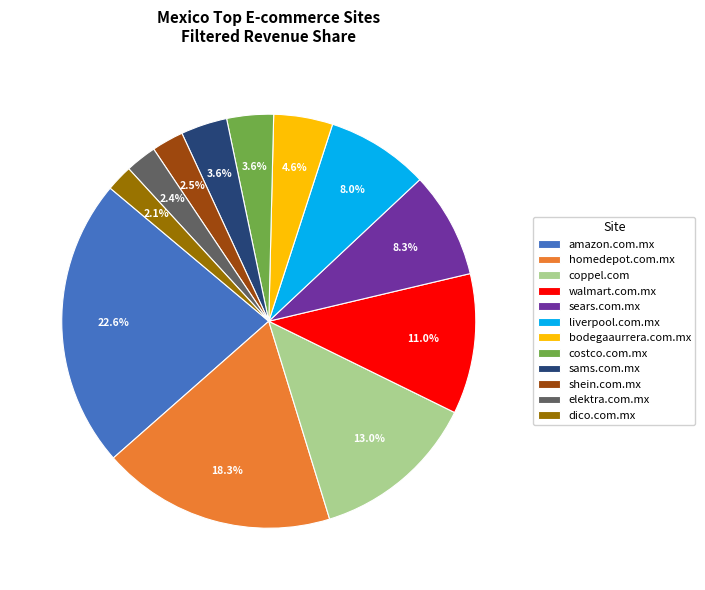

Combined, do dico.com.mx and sears.com.mx account for over 50%?

No